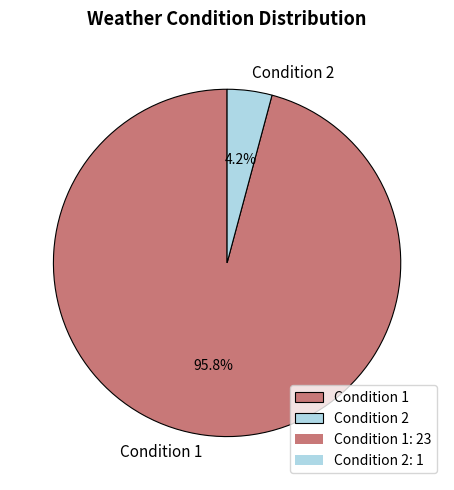

To the nearest percent, what percentage of the pie is Condition 2?

4%